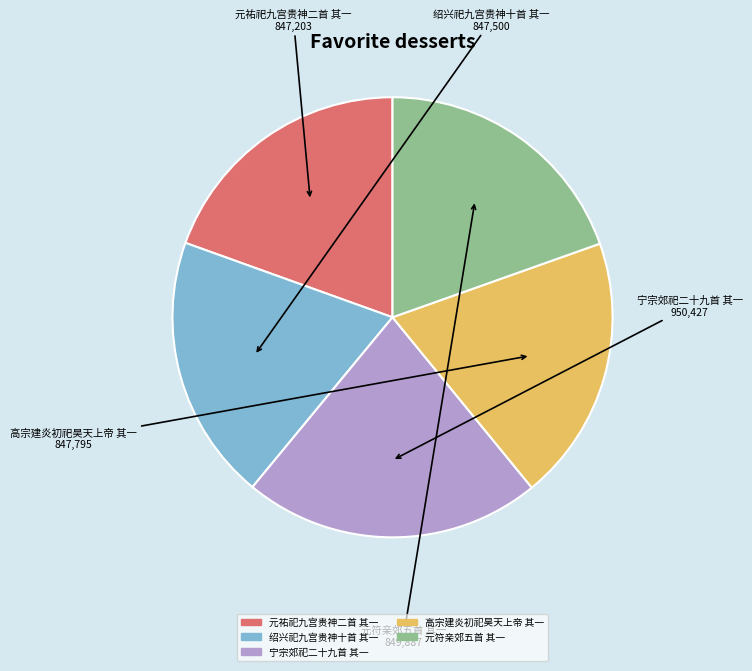

How many slices are in this pie chart?

5